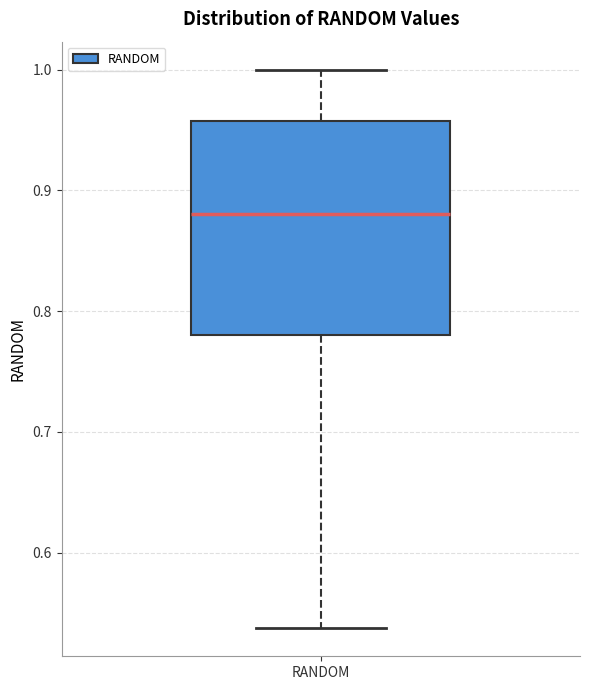

Where does the median line of the box for RANDOM sit on the y-axis? The values are not printed on the chart, so give them approximately, as read against the axis.

0.88